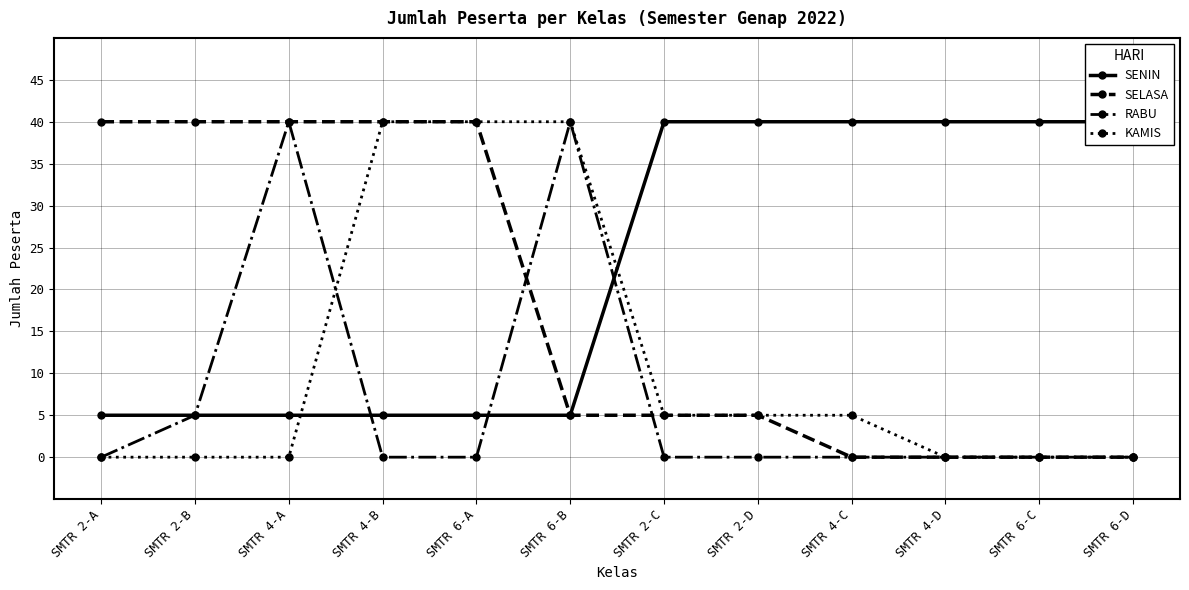

At which label is SENIN closest to 22?

SMTR 2-A